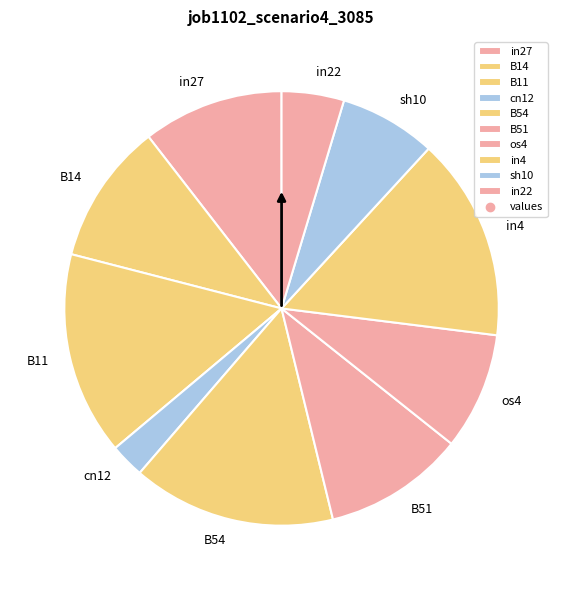

What is the smallest slice in the pie chart?

cn12